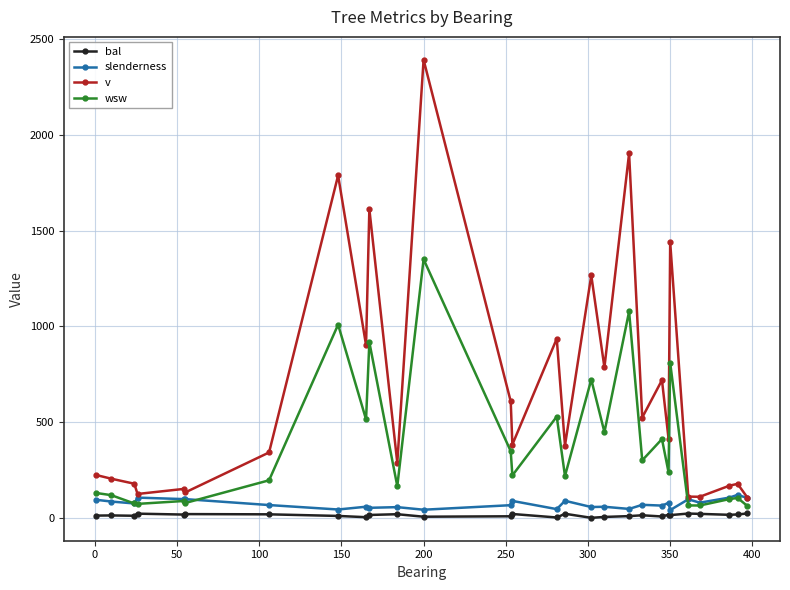

Count the number of categories in the chart.

28